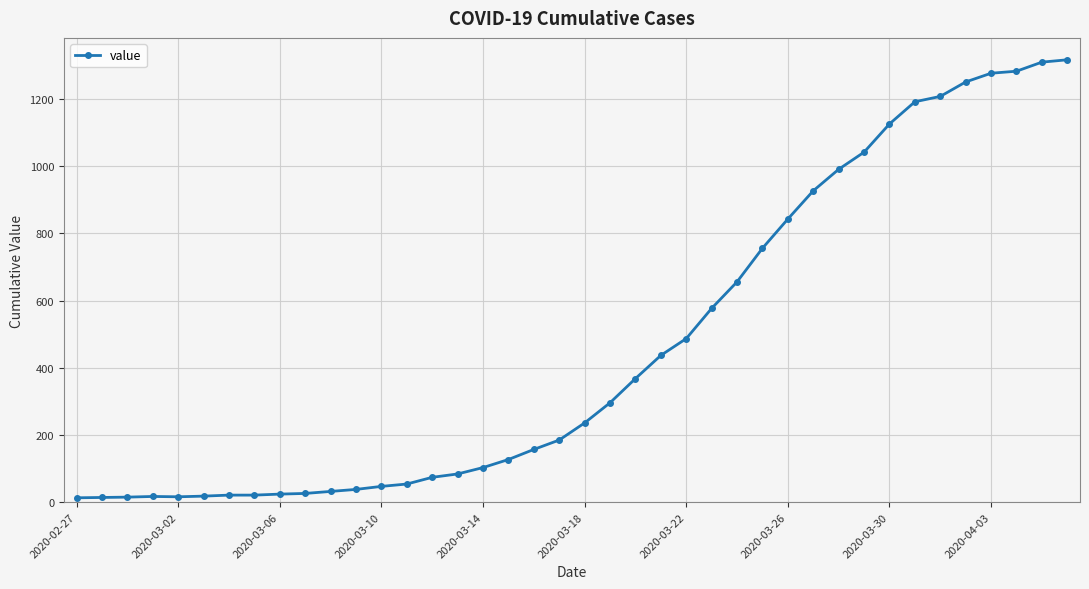

What is the average value?

467